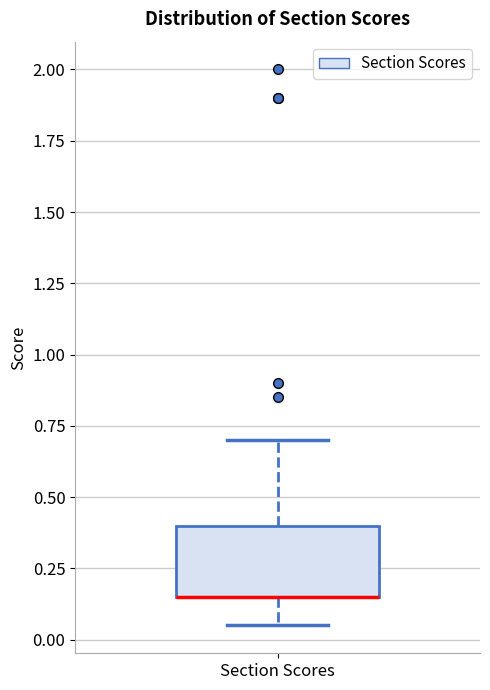

Read this box plot against the y-axis: the position of the median line, the range covered by the box, and the ends of both whiskers. The values are not printed on the chart, so give them approximately, as read against the axis.

median 0.15 (drawn on the box's lower edge), box 0.15 to 0.40, whiskers 0.05 to 0.70